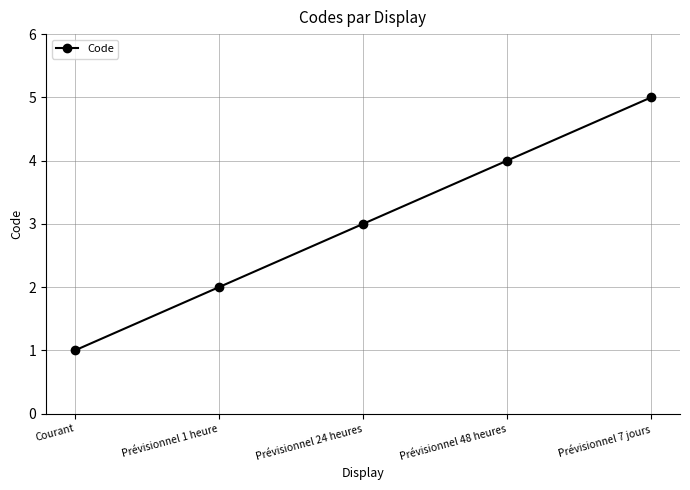

List the labels in order of value, largest first.

Prévisionnel 7 jours, Prévisionnel 48 heures, Prévisionnel 24 heures, Prévisionnel 1 heure, Courant